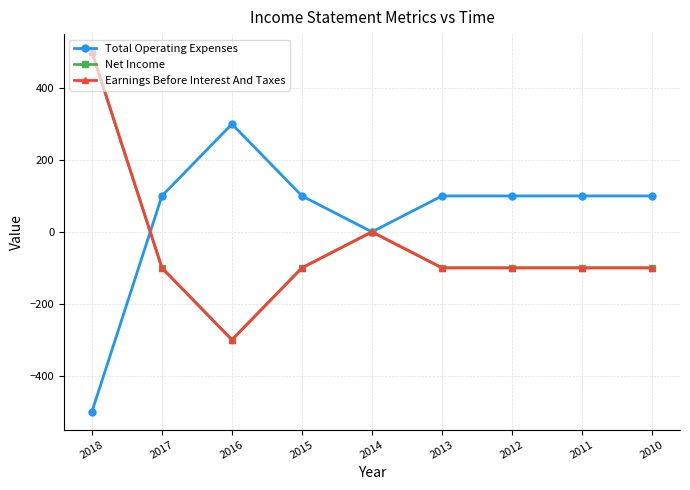

Which series has the widest spread of values?

Total Operating Expenses